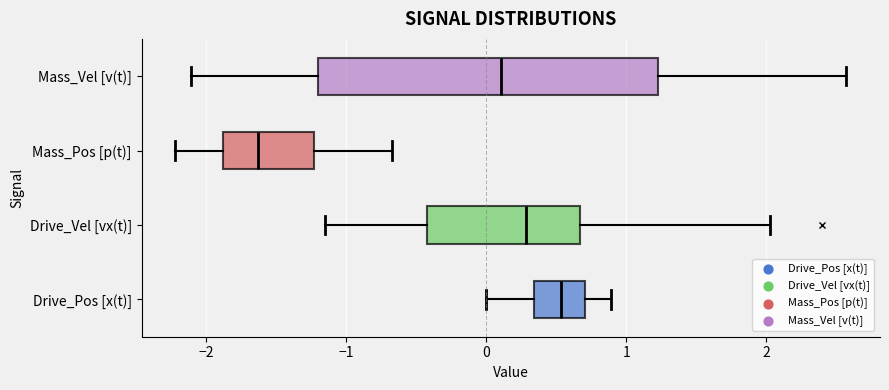

Where does the left whisker of the box for Drive_Vel [vx(t)] end on the x-axis? The values are not printed on the chart, so give them approximately, as read against the axis.

-1.2